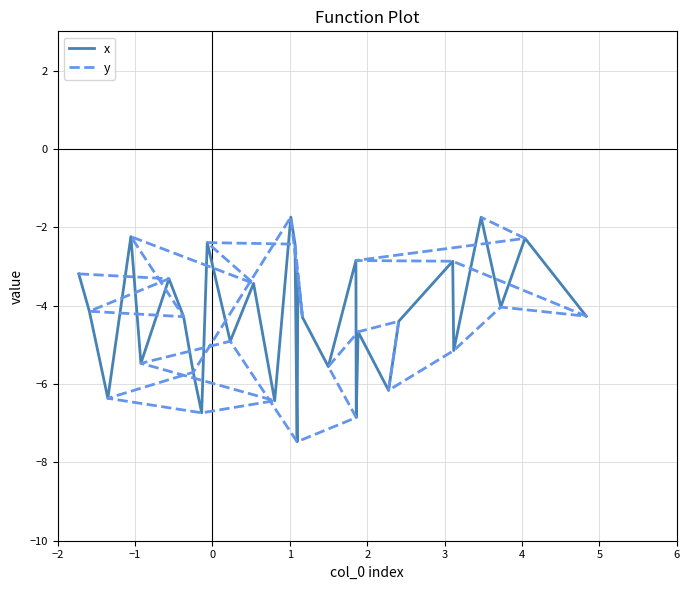

What is the maximum value for y?

-1.7